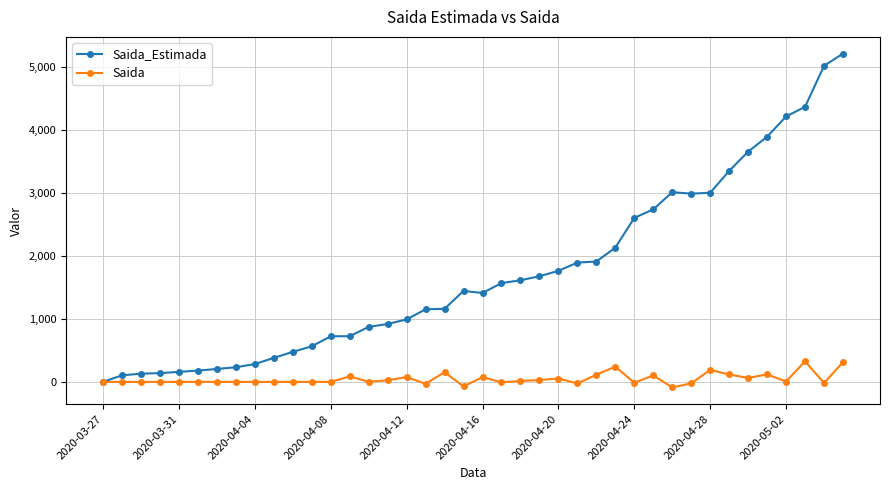

True or false: Saida_Estimada has more than 0 points higher than both neighbors.

True